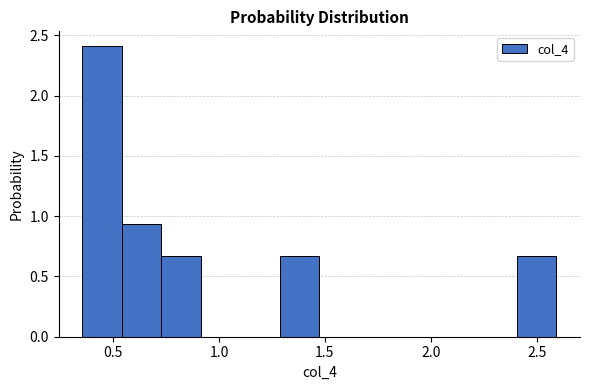

Read against the x-axis, roughly where is the centre of the tallest bar?

0.45